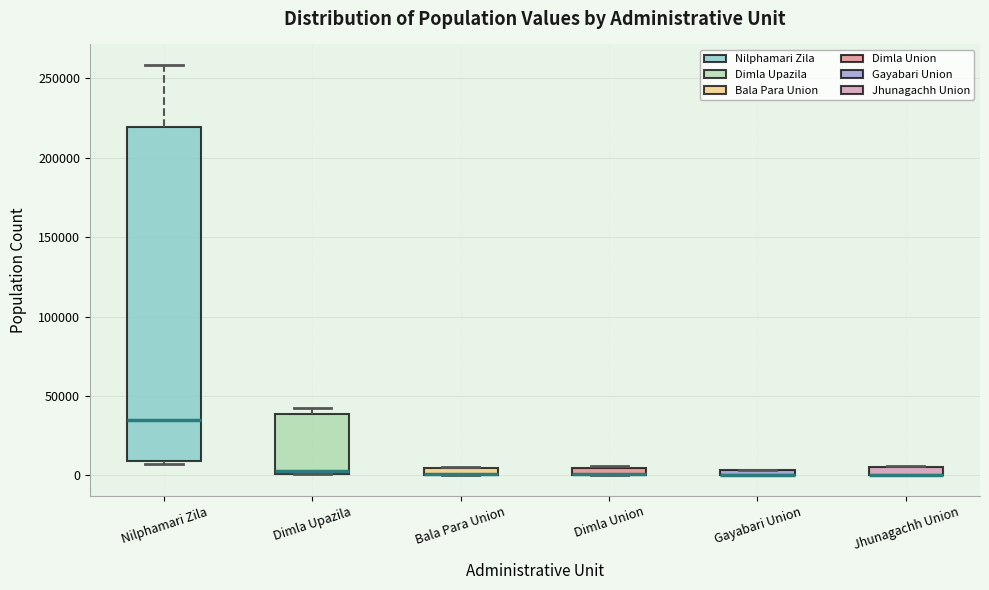

Which box is the tallest, from its lower edge to its upper edge?

Nilphamari Zila